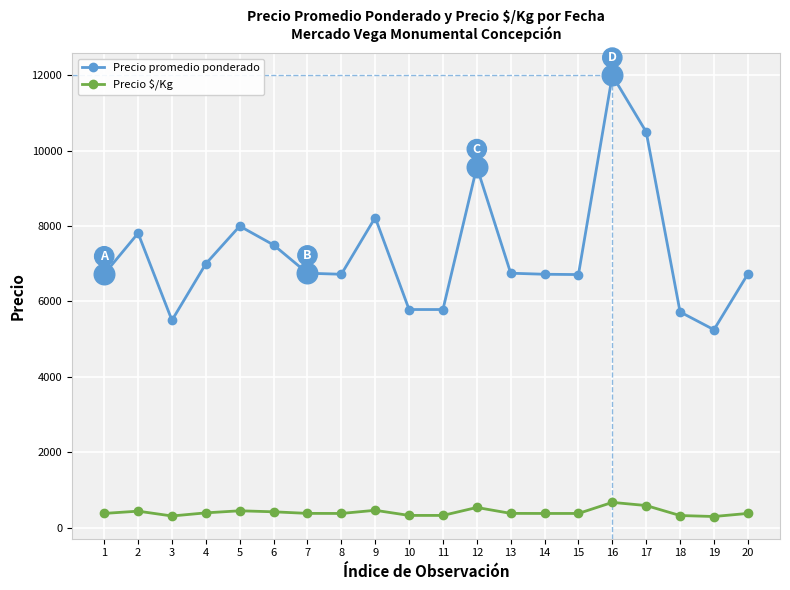

What is the spread (max minus min) of values at 1?

6353